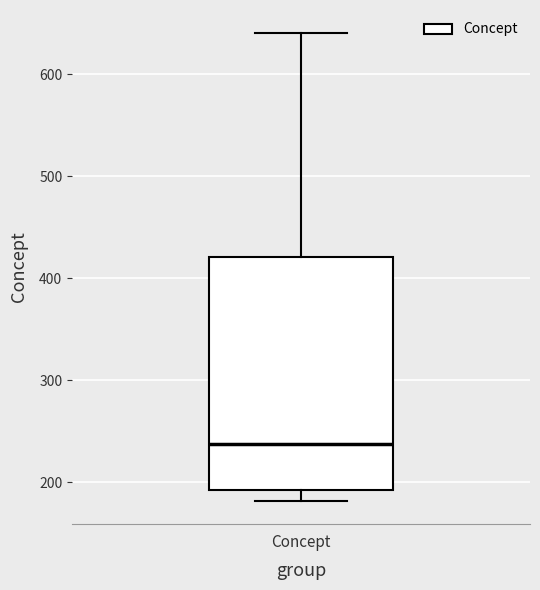

Transcribe this box plot: give where the median line is, the range the box spans, and where the two whiskers end, as read against the y-axis. The values are not printed on the chart, so give them approximately, as read against the axis.

median 240, box 190 to 420, whiskers 180 to 640